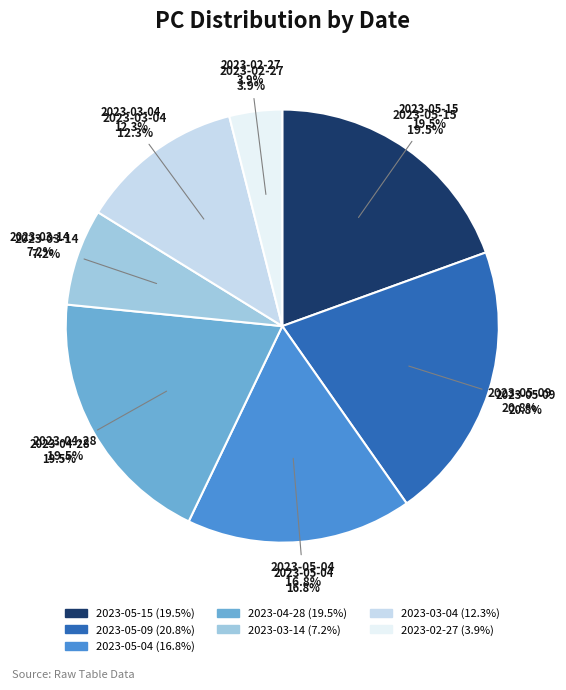

How many slices are in this pie chart?

7